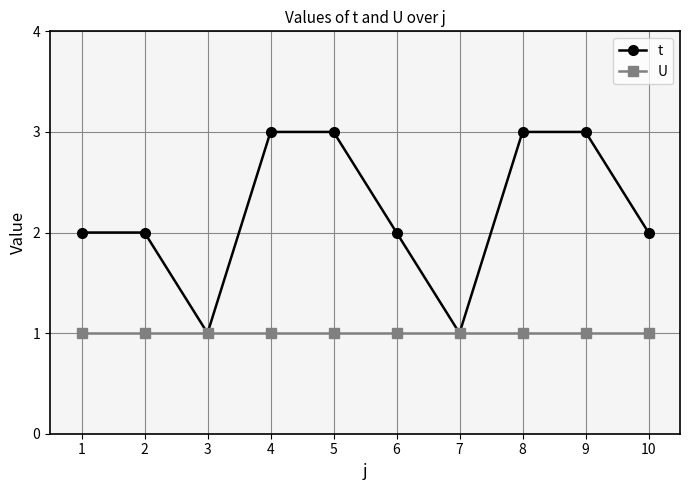

What is the spread (max minus min) of values at 1?

1